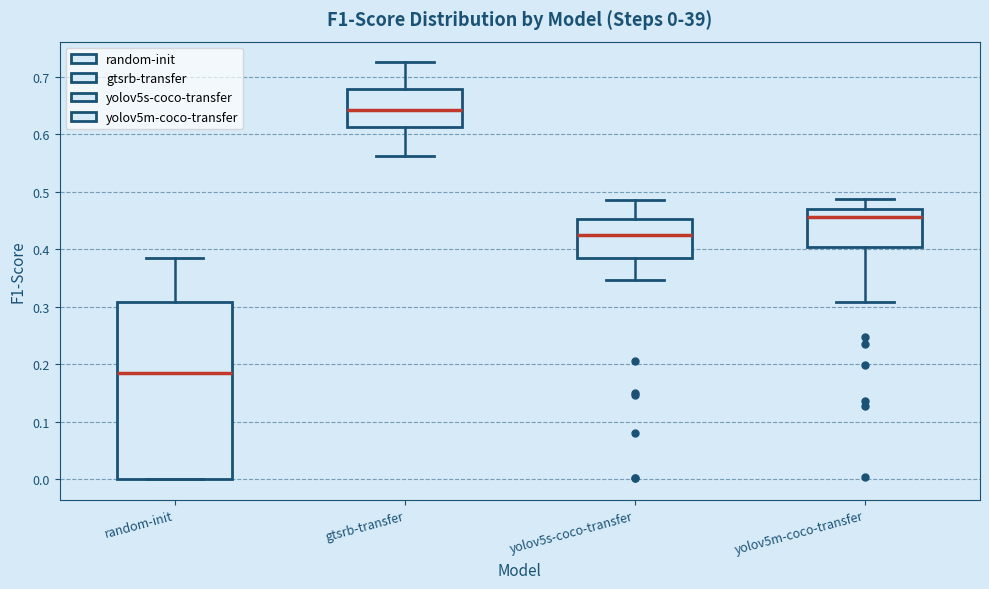

Which box has the lowest median line?

random-init